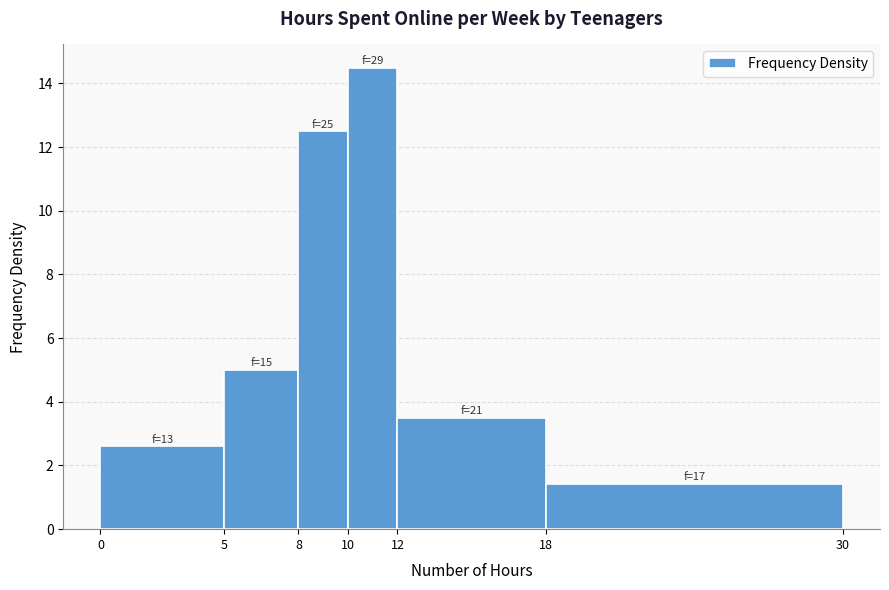

Which range on the x-axis has the tallest bar?

10 to 12